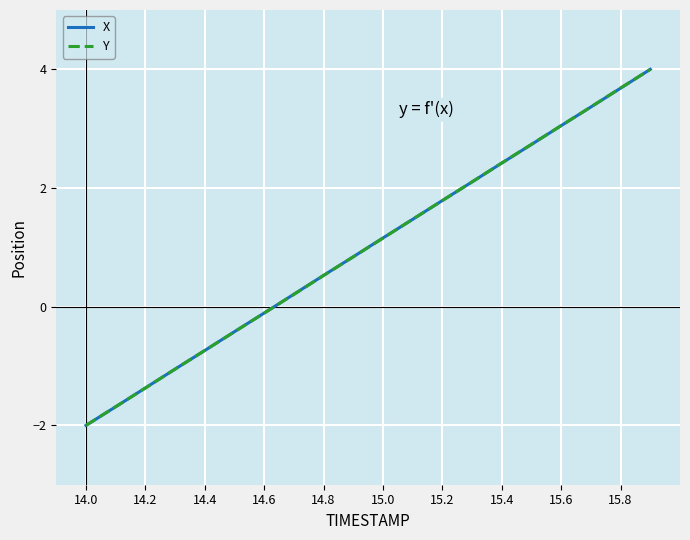

What is the minimum value for Y?

-2.0